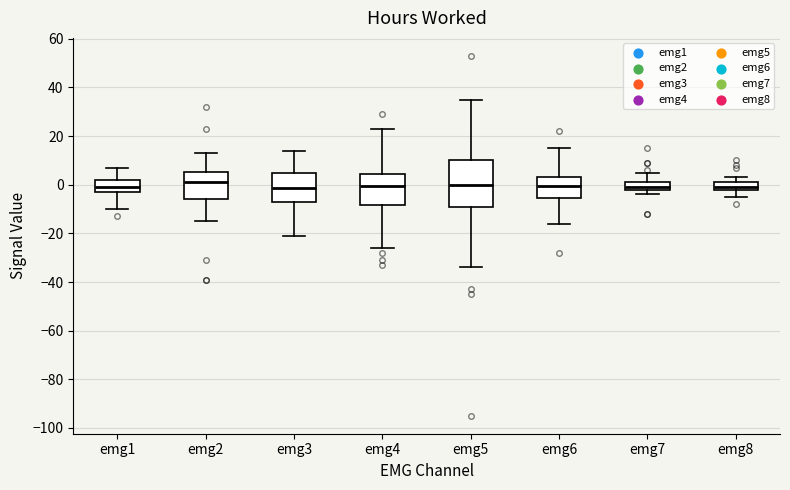

Which box is the tallest, from its lower edge to its upper edge?

emg5